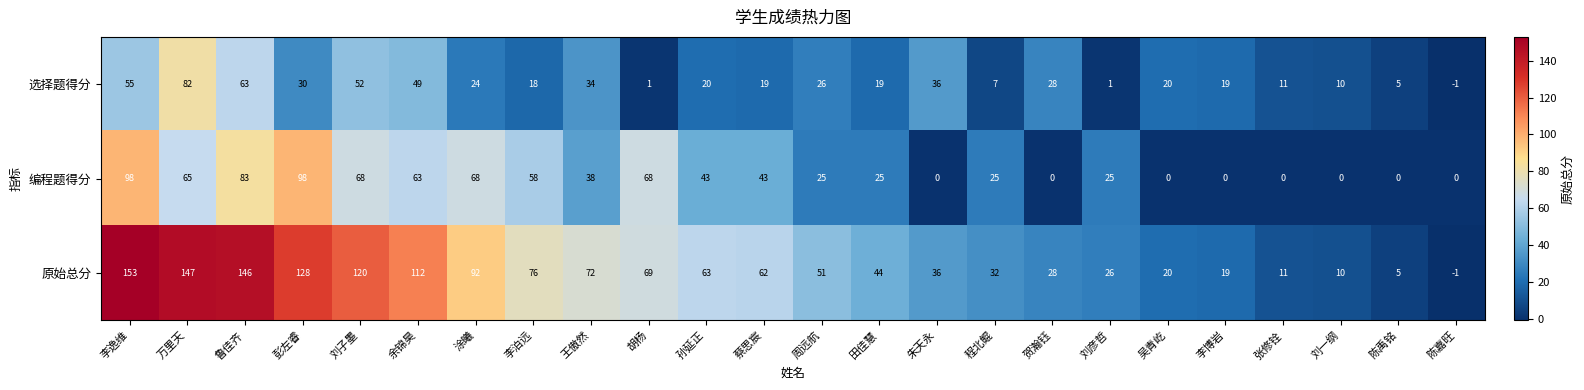

What is the spread (max minus min) of values at 吴青屹?

20